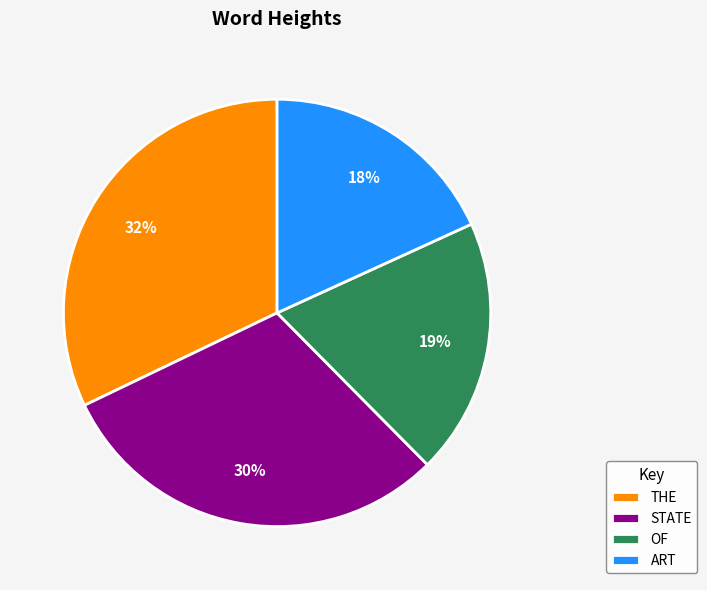

Is the sum of ART and THE greater than half?

Yes